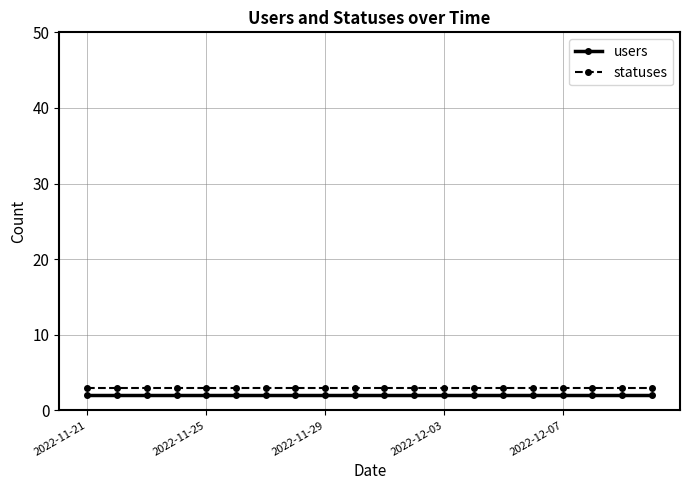

What are all the series names shown in the legend?

users, statuses